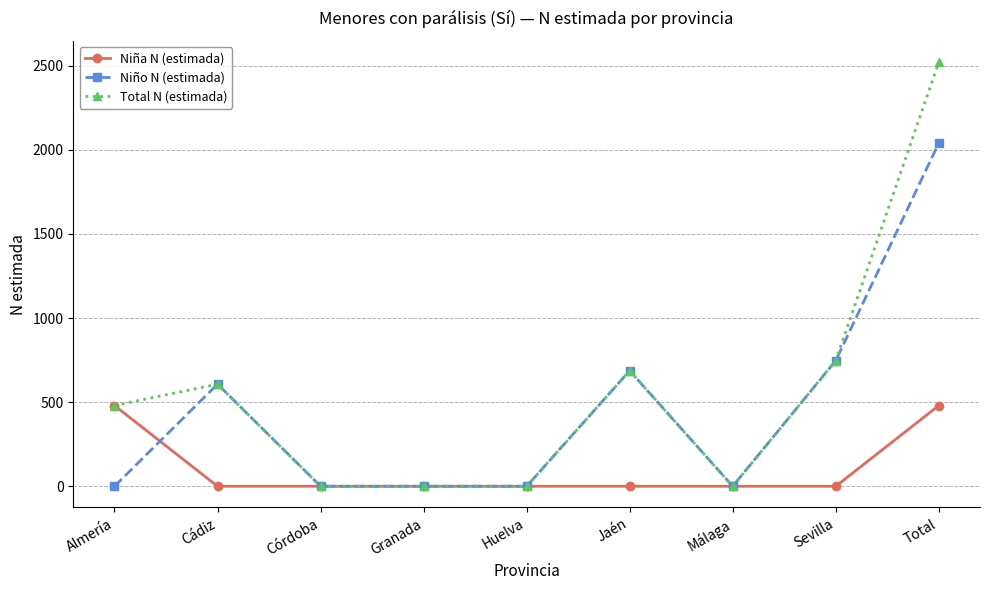

Rank the series by their maximum value, from lowest to highest.

Niña N (estimada), Niño N (estimada), Total N (estimada)